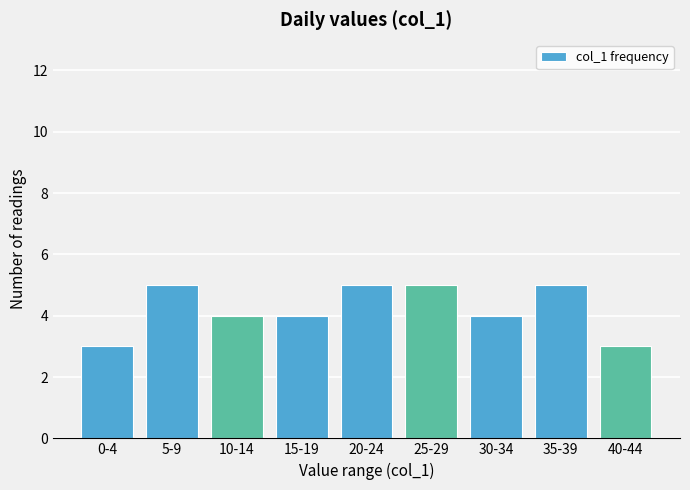

Reading left to right, transcribe all the data shown in this chart.

3	5	4	4	5	5	4	5	3